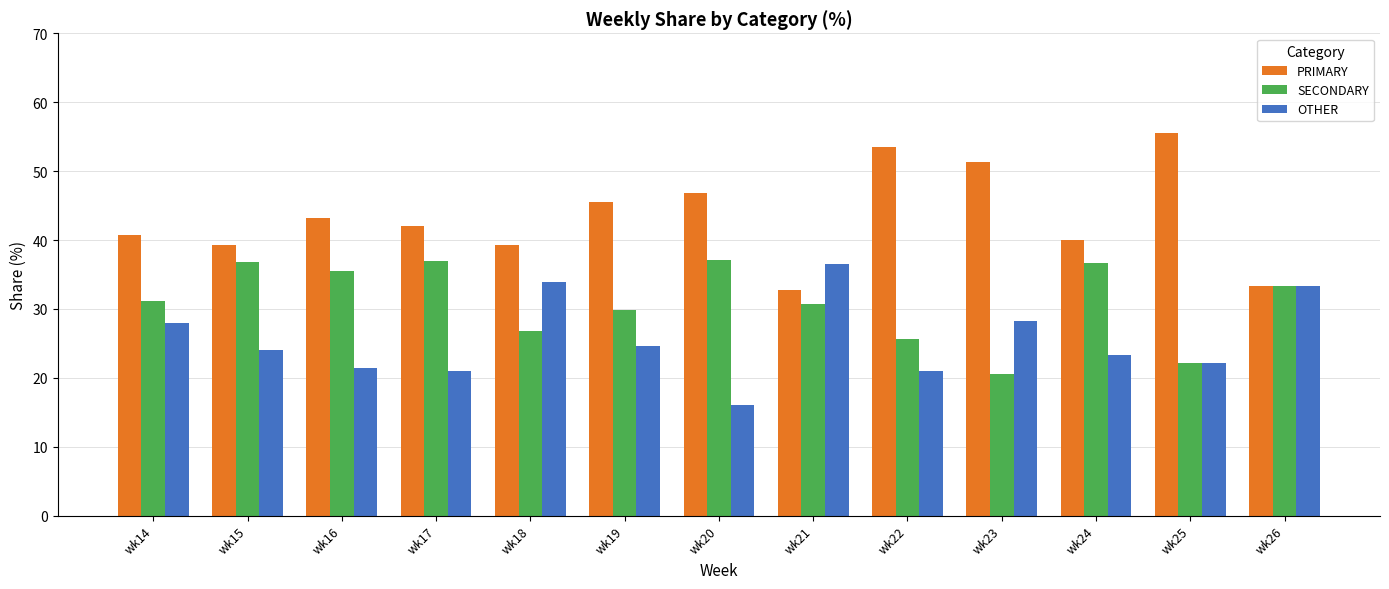

Between wk21 and wk23, which series saw the biggest shift?

PRIMARY